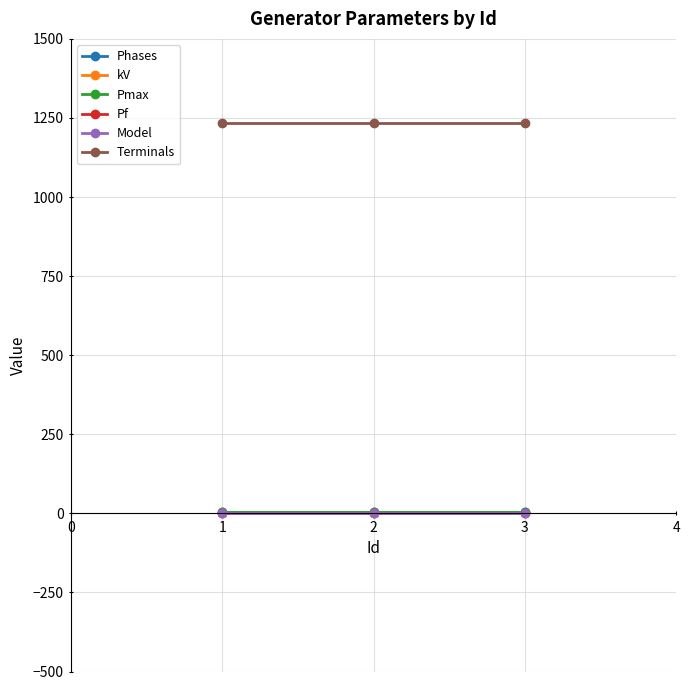

True or false: Model has a value of 1.0 at 3.

True